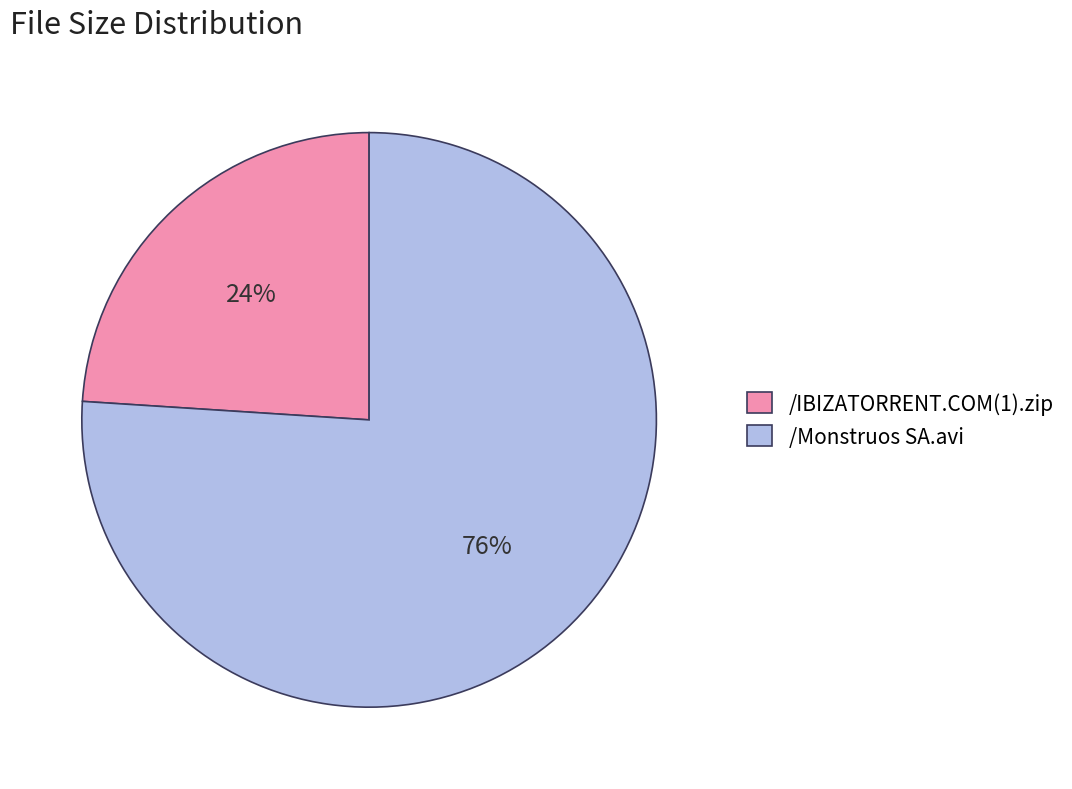

Does /Monstruos SA.avi represent more than half of the total?

Yes